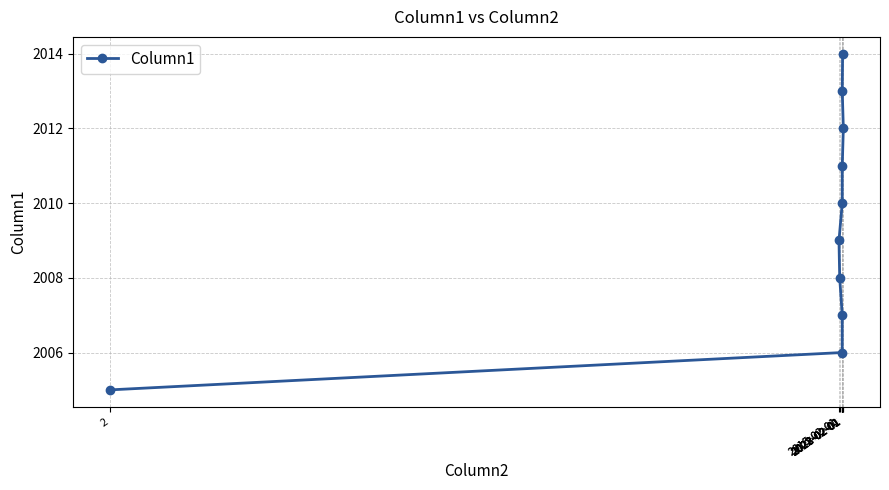

Reading right to left, what are all the values shown in this chart?

2014	2013	2012	2011	2010	2009	2008	2007	2006	2005